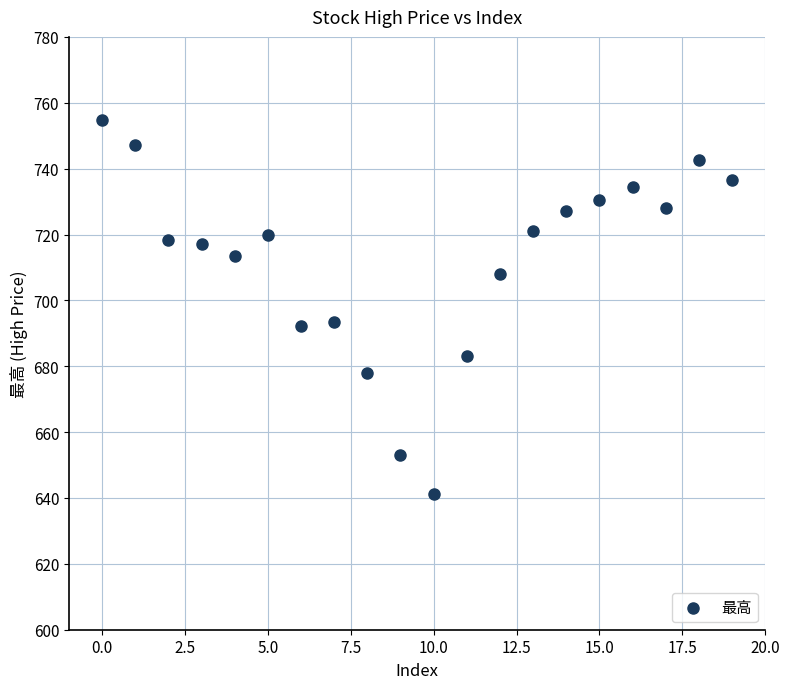

What is the range of Y values (max minus min)?

113.4